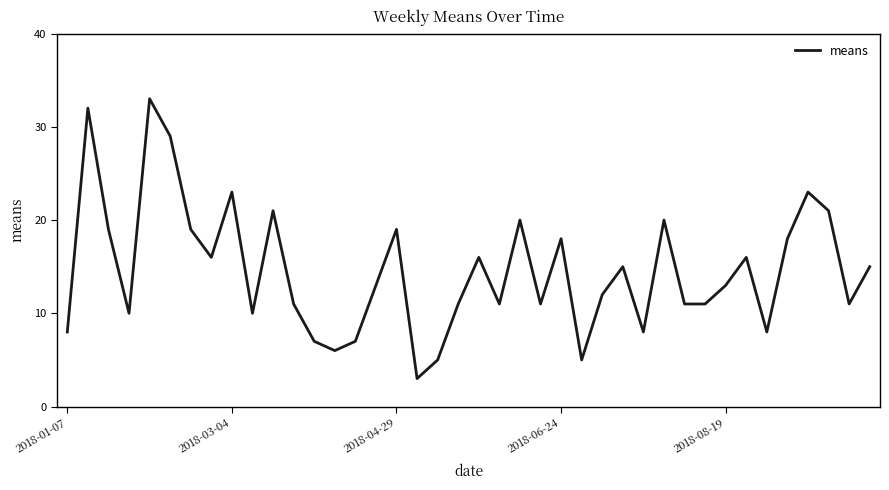

What is the average value?

15